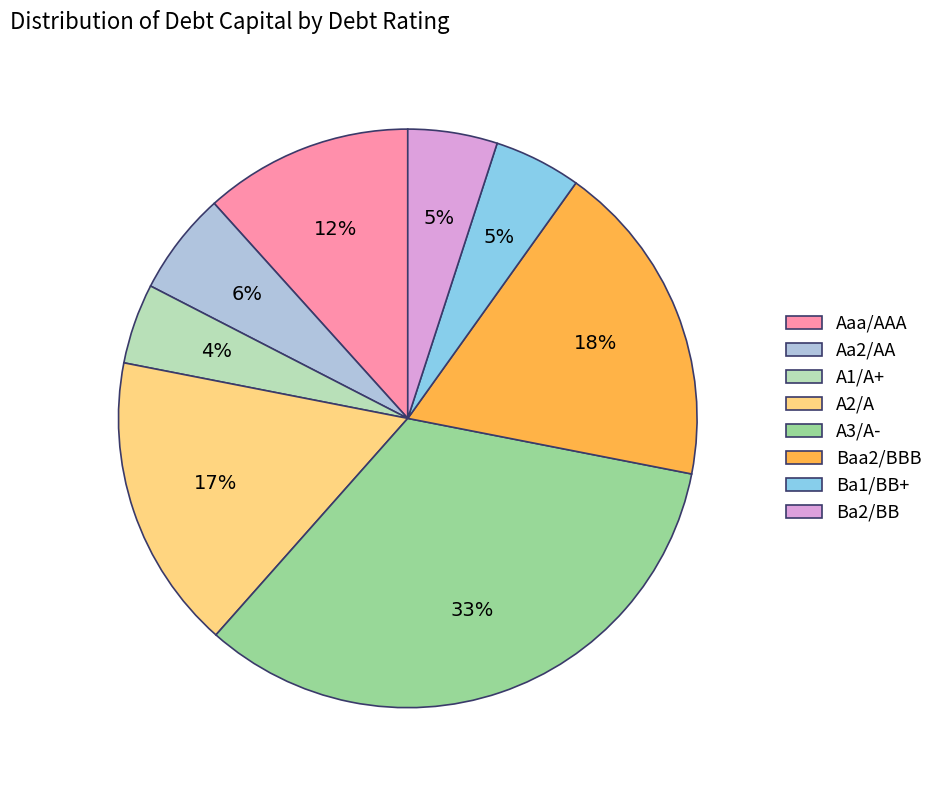

Does Ba2/BB account for over 50% of the chart?

No